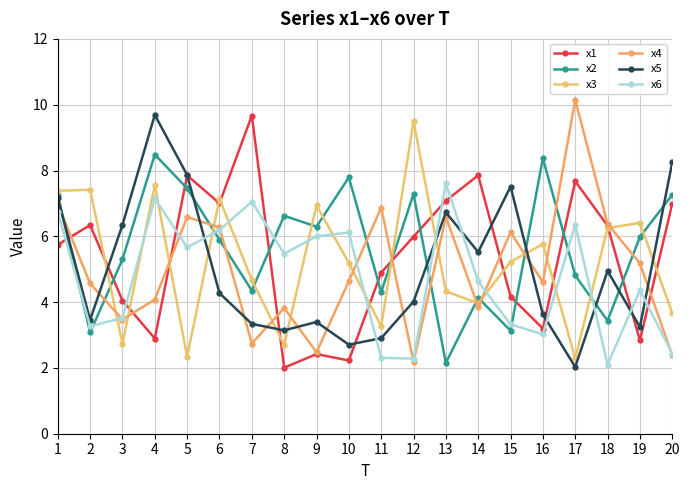

Is it true that x4 equals 5.2 at 19?

True